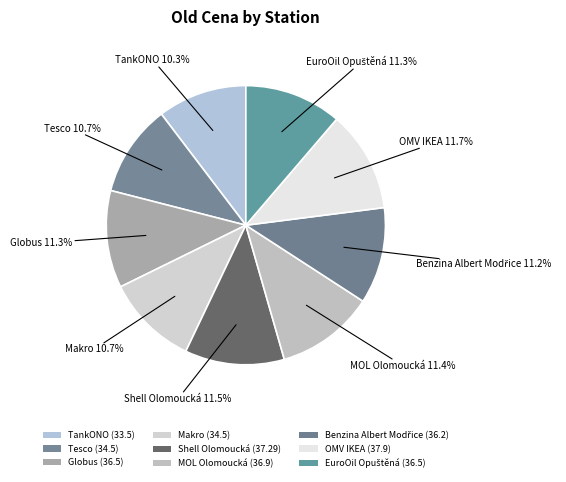

To the nearest percent, what is the difference between the largest and smallest slice percentages?

1%